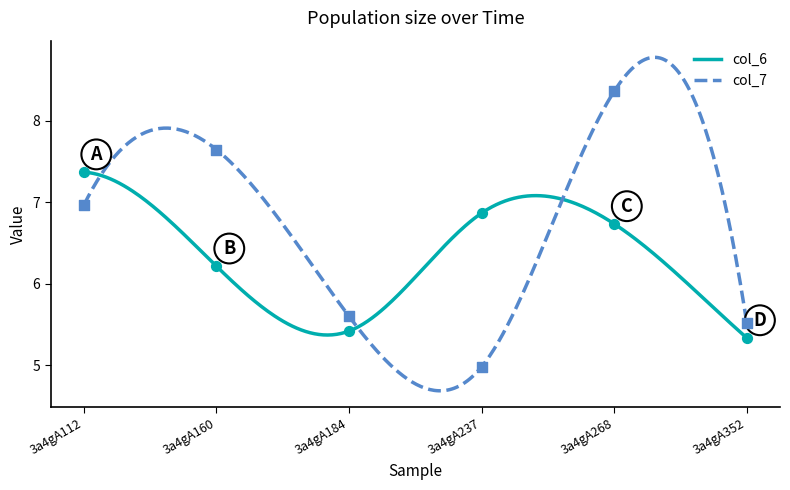

What are all the series names shown in the legend?

col_6, col_7